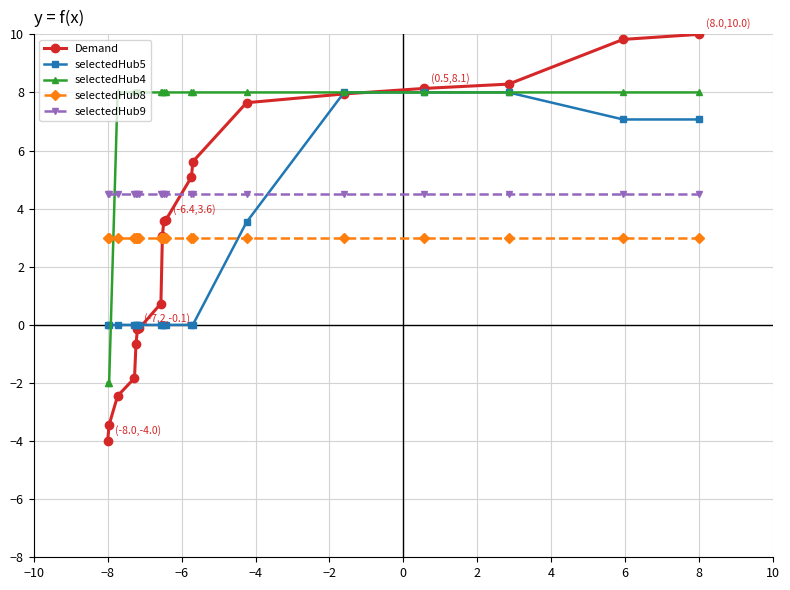

Which series has the largest range (max minus min)?

Demand